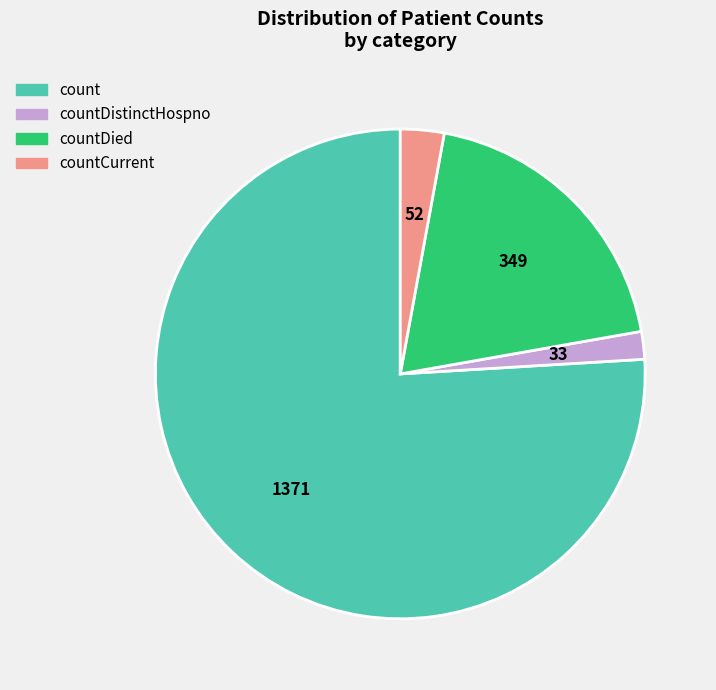

Is there any slice that represents more than half of the pie?

Yes